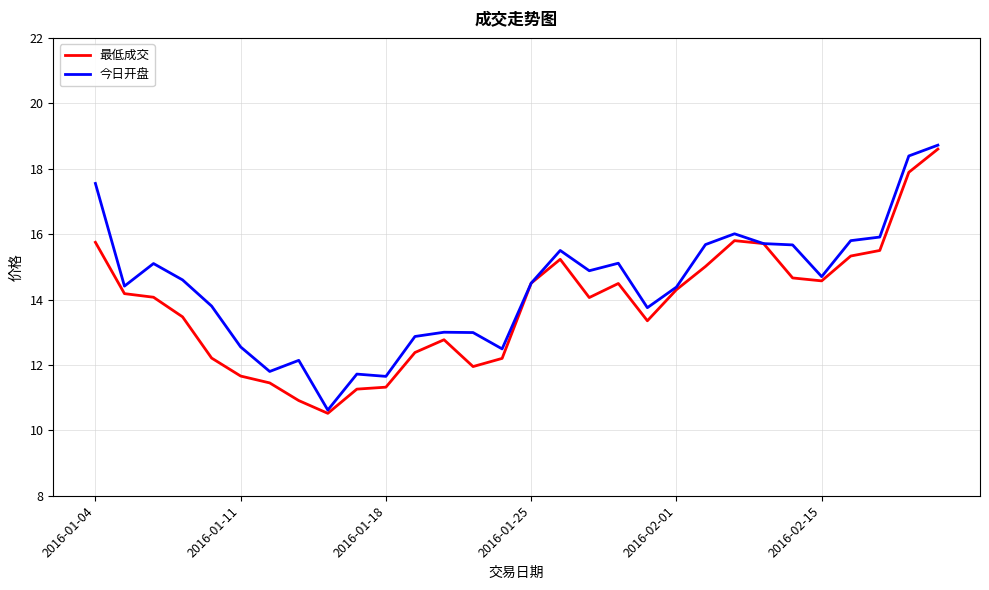

List the series in order of their overall mean, lowest first.

最低成交, 今日开盘